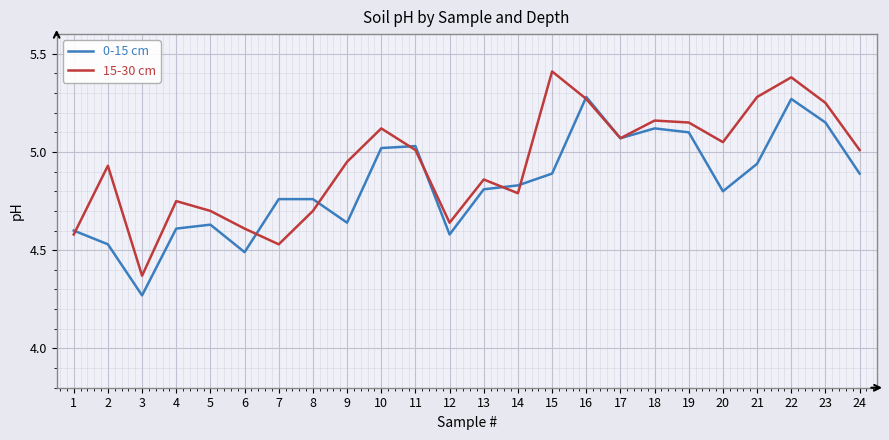

Where is 0-15 cm nearest to the value 4?

3